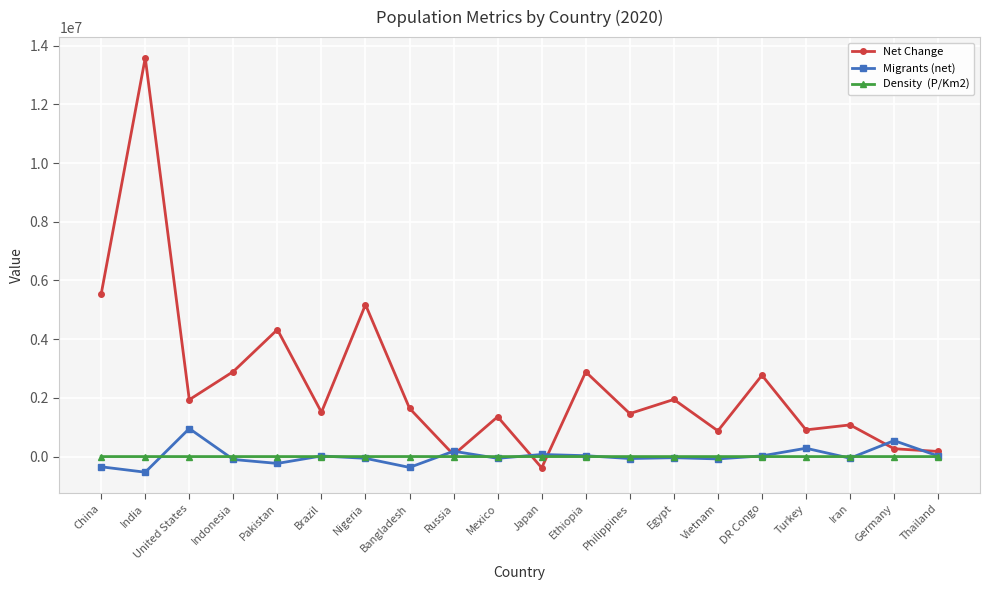

What is the label of the 20th point from the left?

Thailand